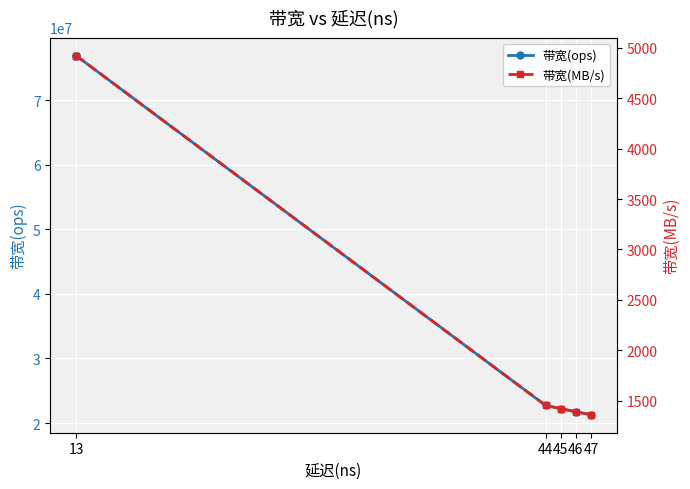

What is the average value of the 带宽(ops) series?

40301895